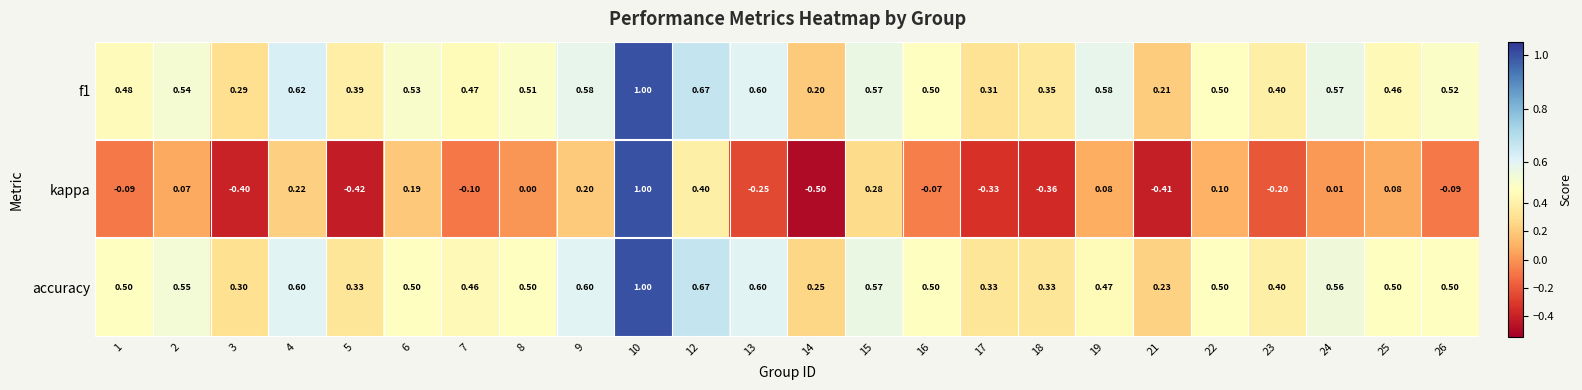

Which series has the largest range (max minus min)?

kappa